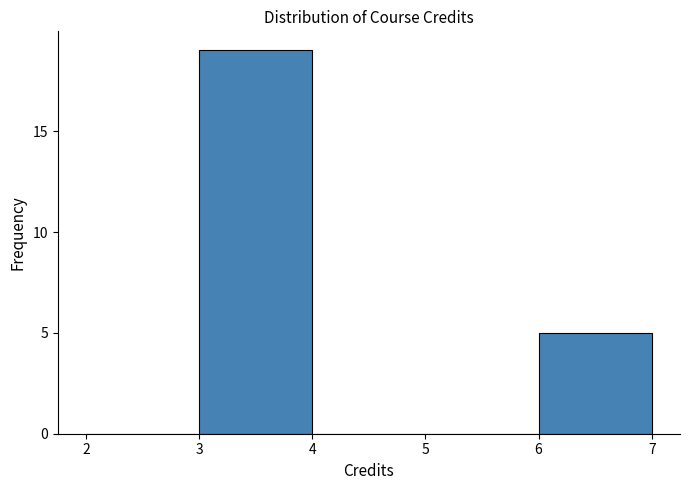

Over which range of the x-axis is the bar tallest?

3 to 4